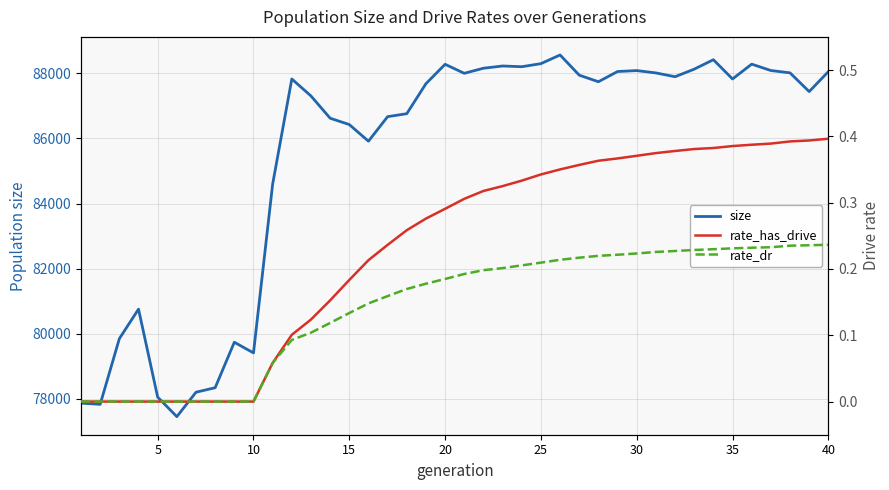

What is the maximum value for size?

88568